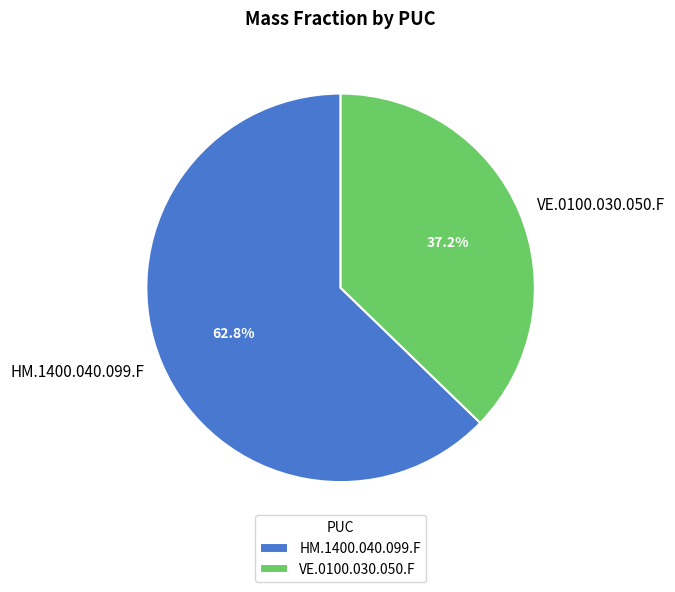

To the nearest percent, what is the difference between the largest and smallest slice percentages?

26%